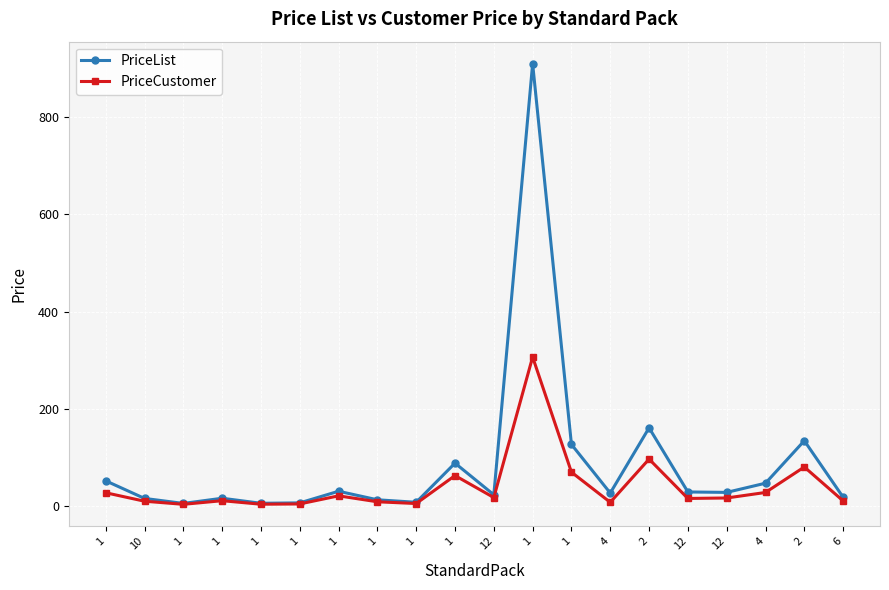

What is the difference between the PriceCustomer values at 10 and 12?

7.5